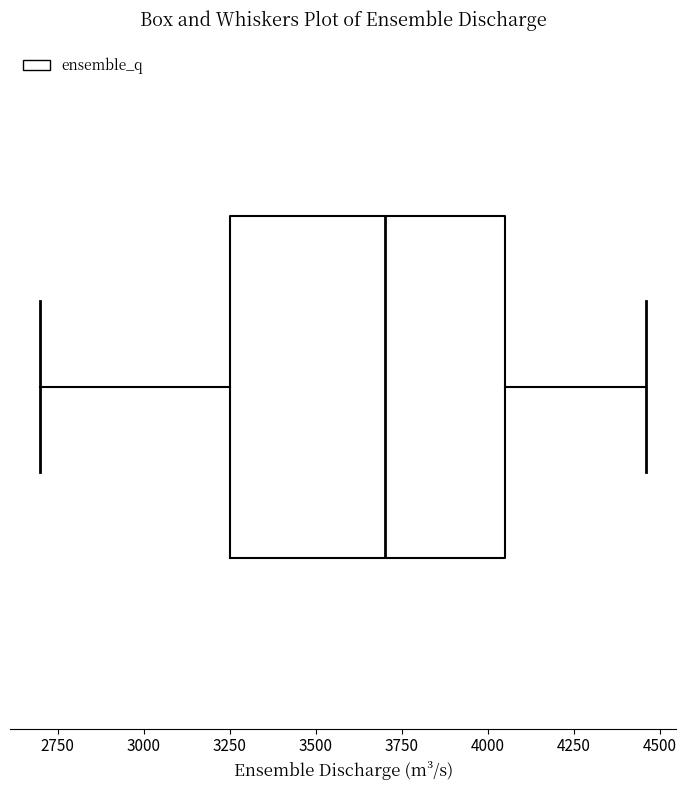

Where is the right edge of the box on the x-axis? The values are not printed on the chart, so give them approximately, as read against the axis.

4050